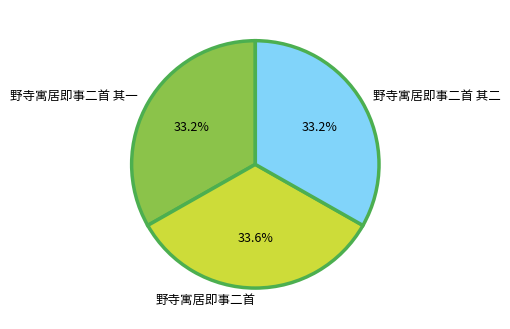

To the nearest percent, what is the average slice percentage?

33%